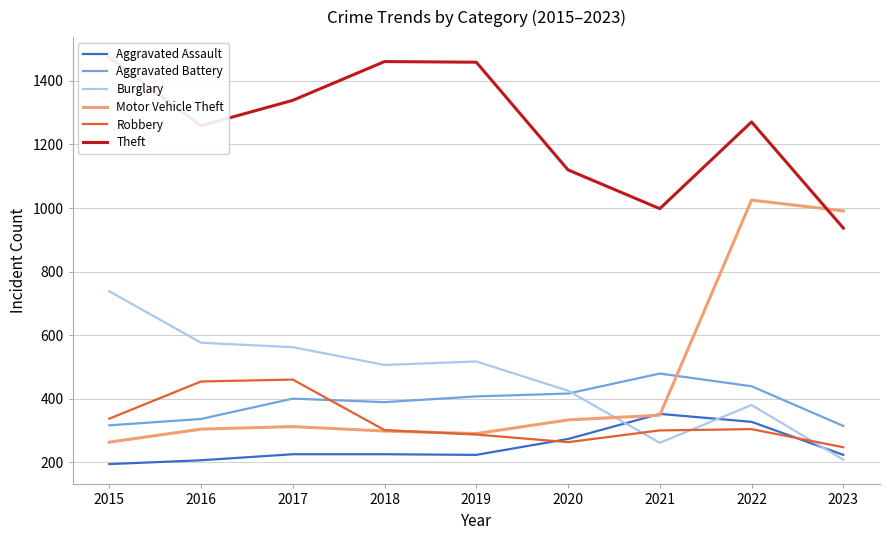

What are all the series names shown in the legend?

Aggravated Assault, Aggravated Battery, Burglary, Motor Vehicle Theft, Robbery, Theft